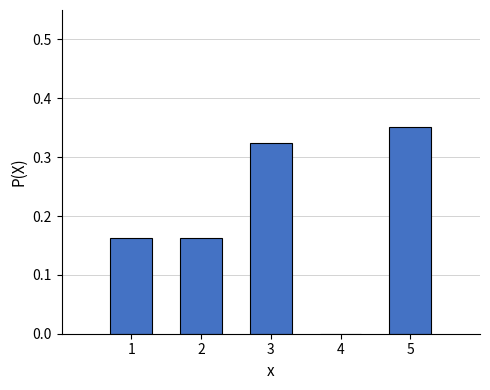

Between 3 and 5, which is larger?

5